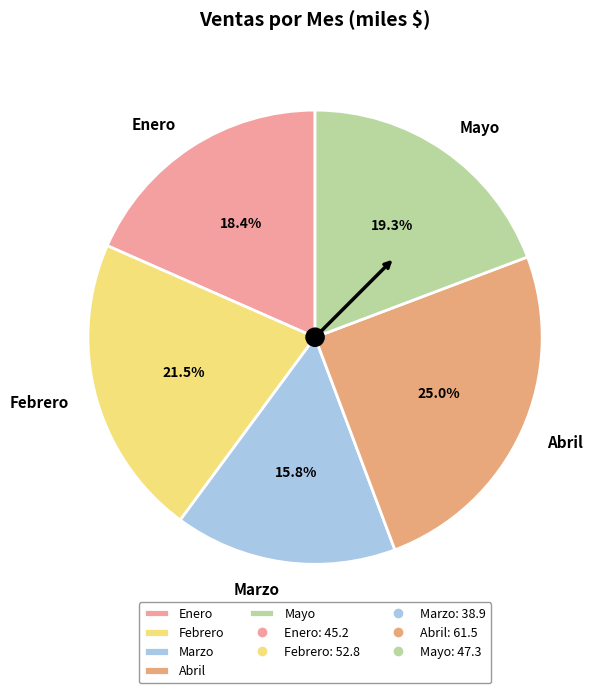

Count the number of slices in the pie.

5